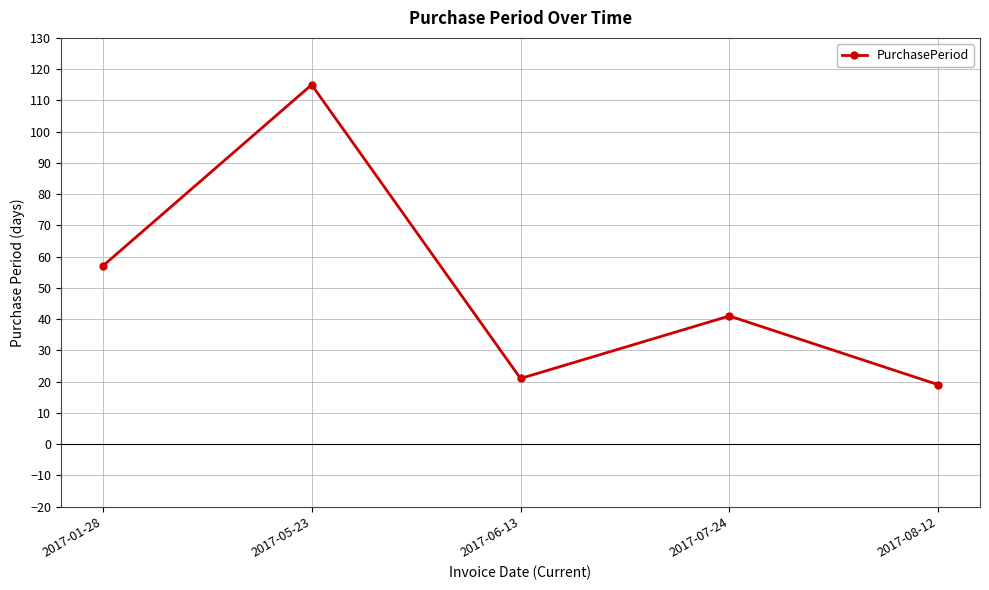

Rank the categories by value from lowest to highest.

2017-08-12, 2017-06-13, 2017-07-24, 2017-01-28, 2017-05-23